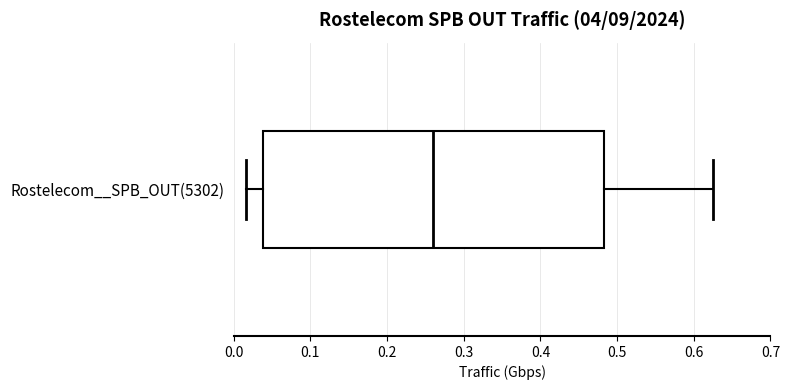

Read this box plot against the x-axis: the position of the median line, the range covered by the box, and the ends of both whiskers. The values are not printed on the chart, so give them approximately, as read against the axis.

median 0.26, box 0.04 to 0.48, whiskers 0.02 to 0.62